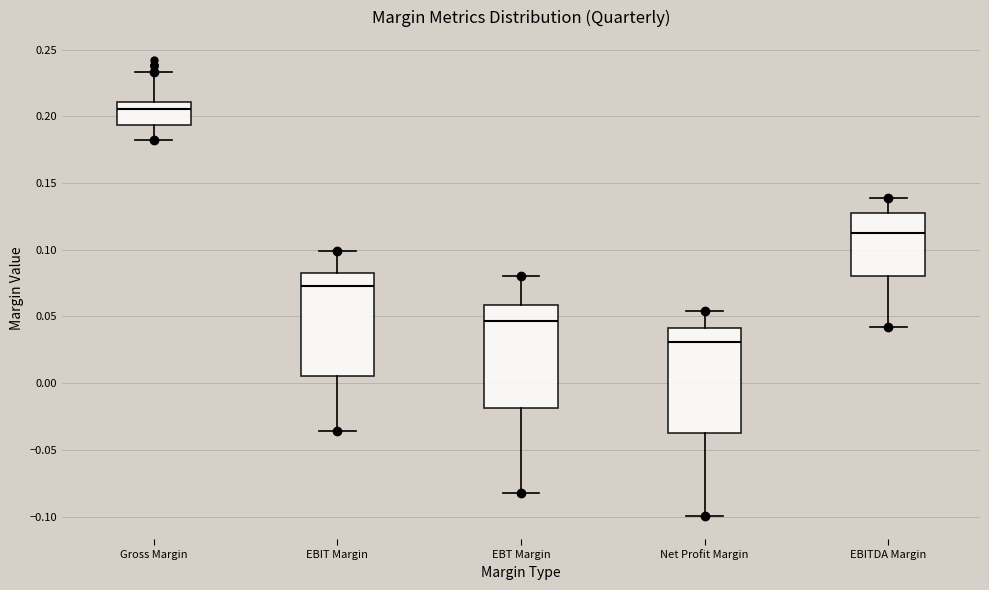

Where does the median line of the box for EBIT Margin sit on the y-axis? The values are not printed on the chart, so give them approximately, as read against the axis.

0.075